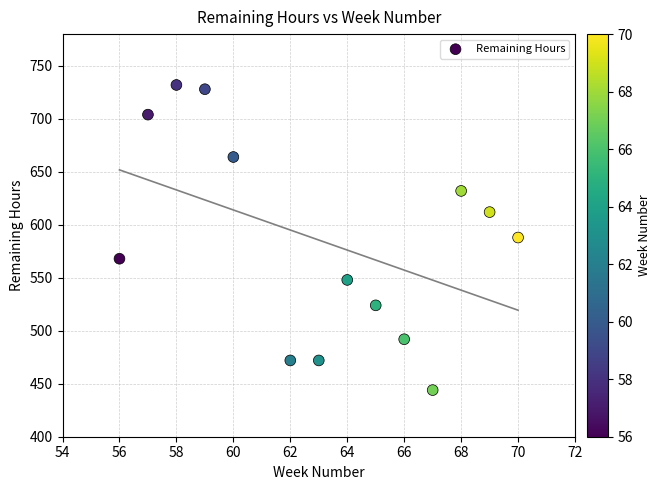

What is the range of Y values (max minus min)?

288